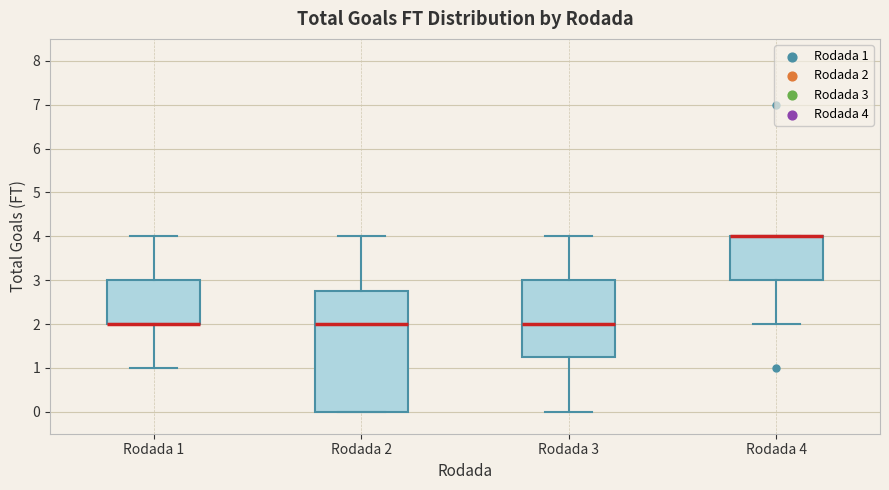

Where does the upper whisker of the box for Rodada 2 end on the y-axis? The values are not printed on the chart, so give them approximately, as read against the axis.

4.0